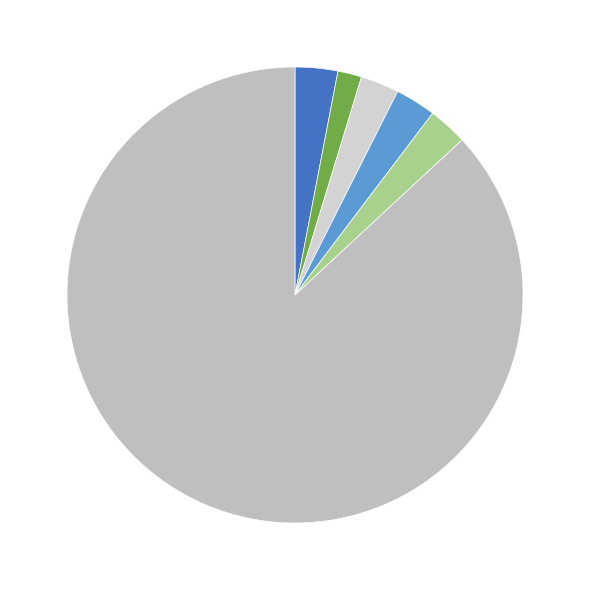

Is it true that 39 is 3% of the pie?

True